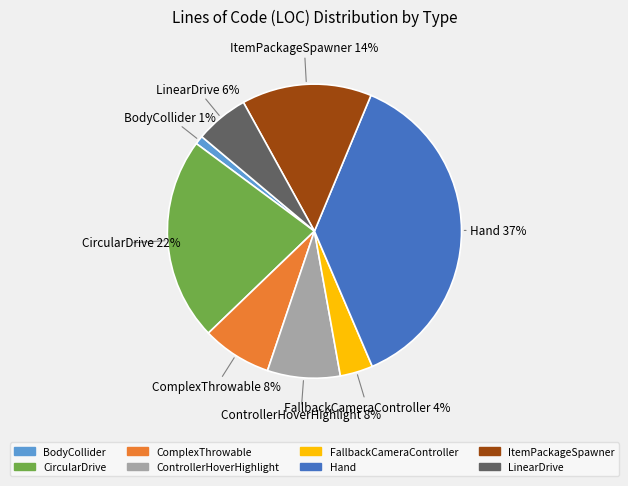

Is the sum of LinearDrive and ControllerHoverHighlight greater than half?

No